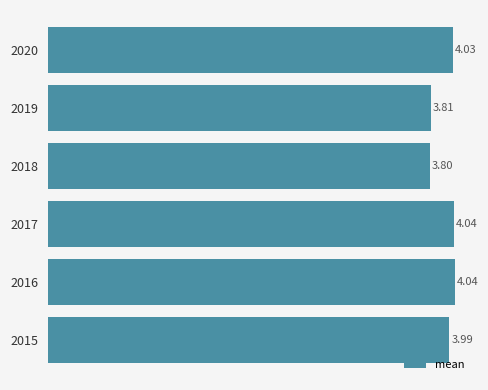

Between 2020 and 2016, which is larger?

2016